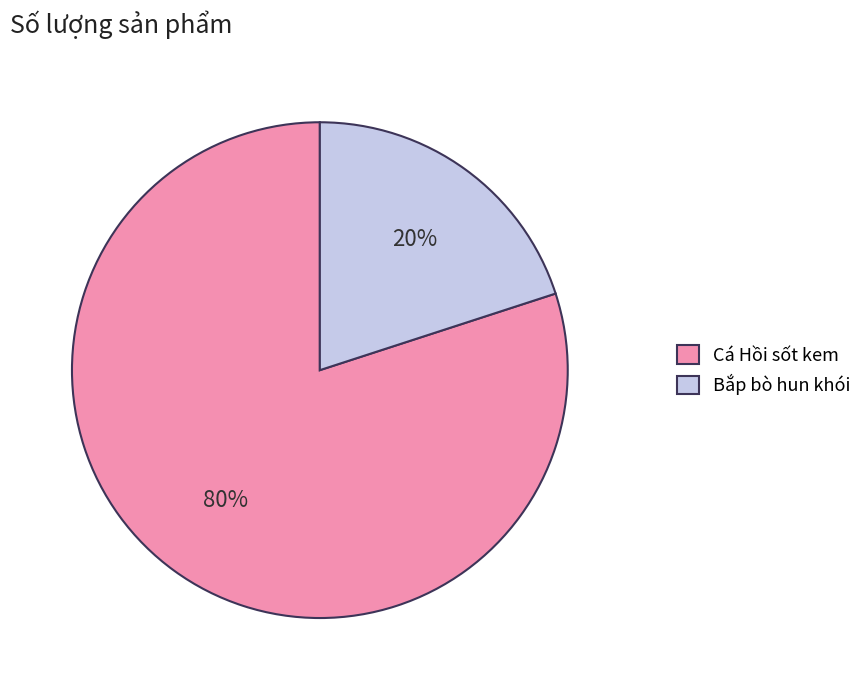

Count the number of slices in the pie.

2